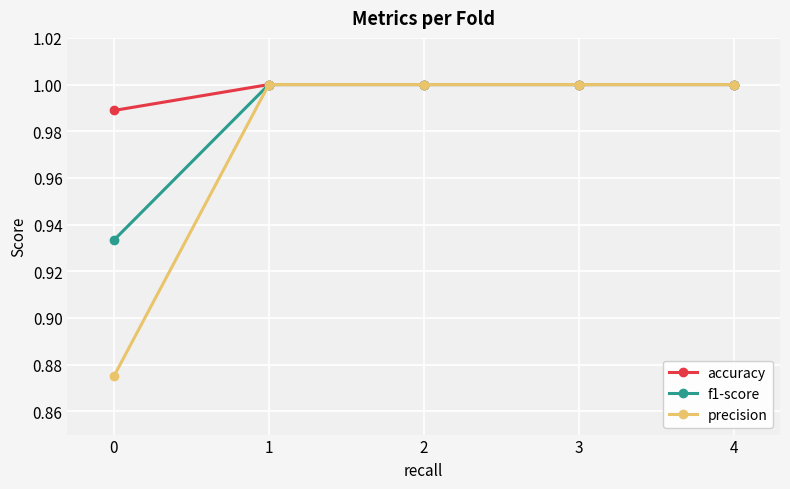

At how many categories does at least one series exceed 0?

5